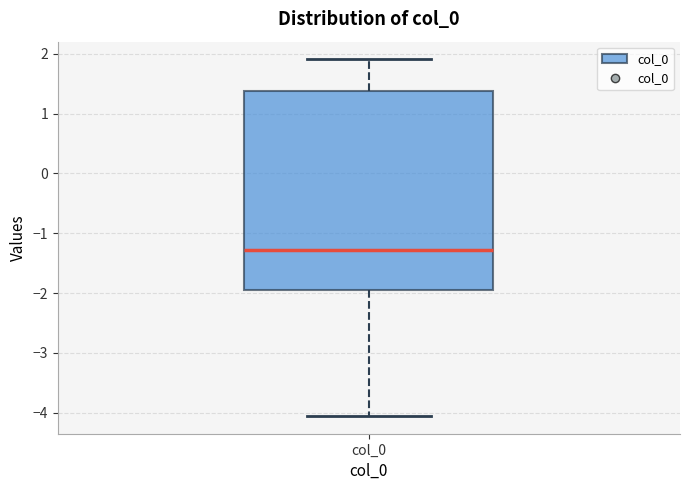

Where does the upper whisker of the box for col_0 end on the y-axis? The values are not printed on the chart, so give them approximately, as read against the axis.

1.9